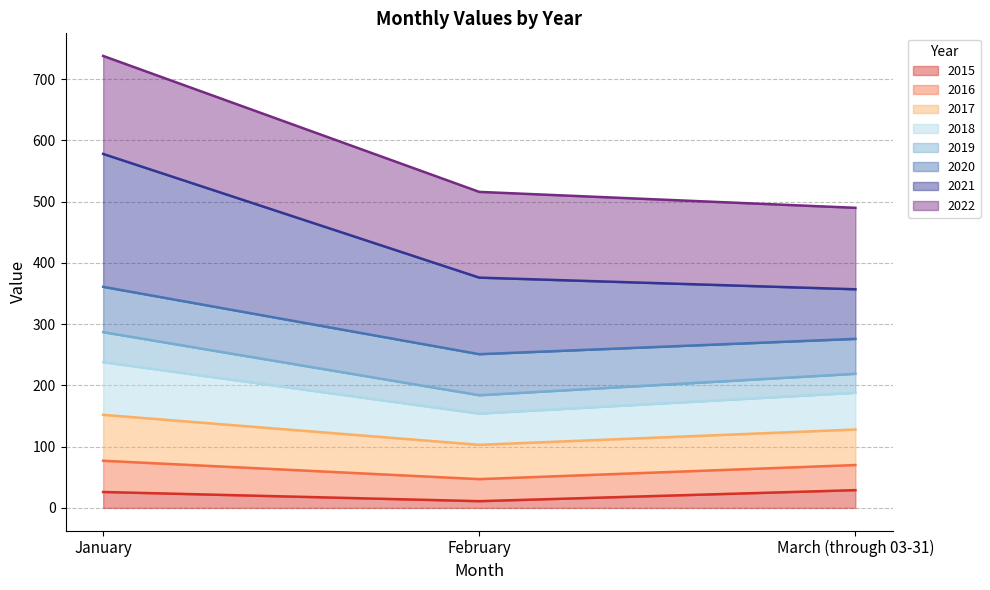

At which category is the sum across all series the highest?

January